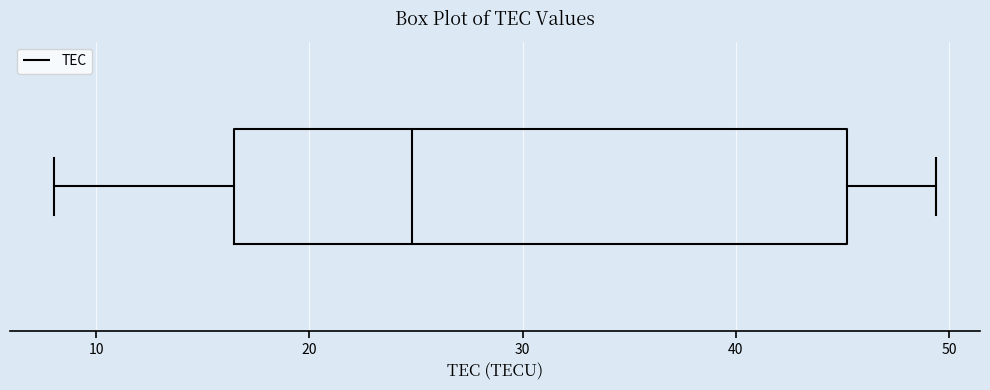

Read this box plot against the x-axis: the position of the median line, the range covered by the box, and the ends of both whiskers. The values are not printed on the chart, so give them approximately, as read against the axis.

median 25, box 16 to 45, whiskers 8 to 49